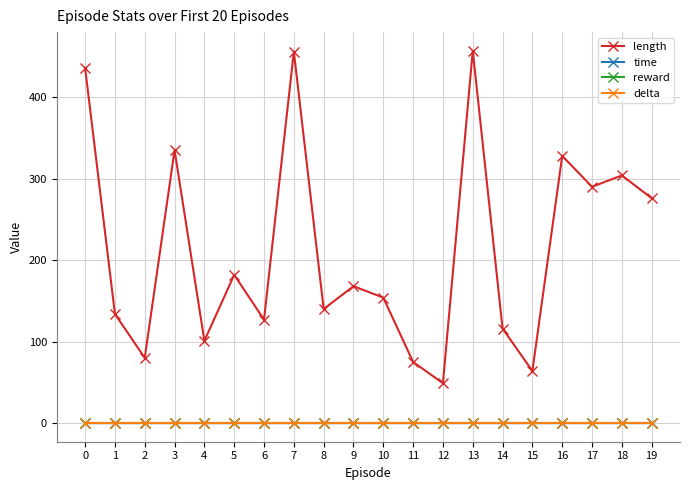

Which series has the widest spread of values?

length